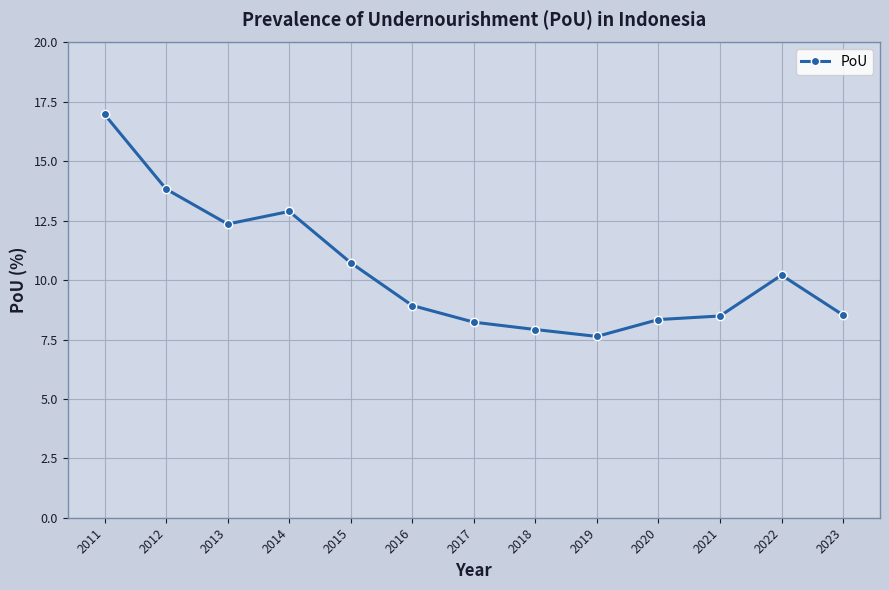

True or false: the data has more than 1 interior local peaks.

True